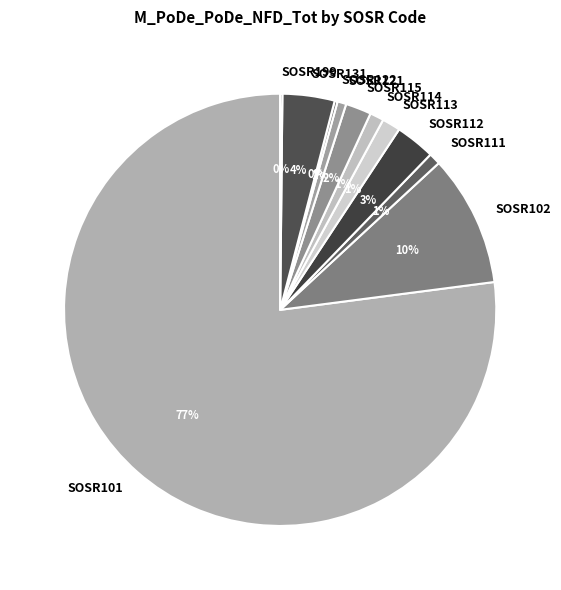

Which slice is the largest?

SOSR101